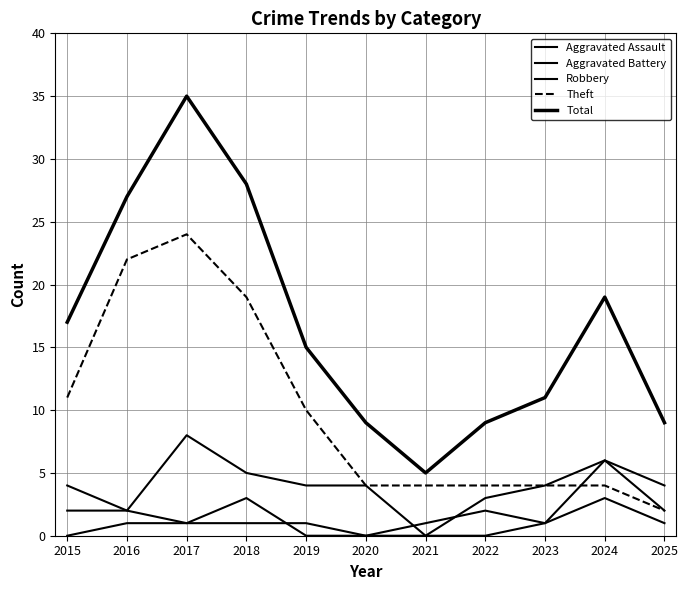

True or false: Total has more than 2 points higher than both neighbors.

False